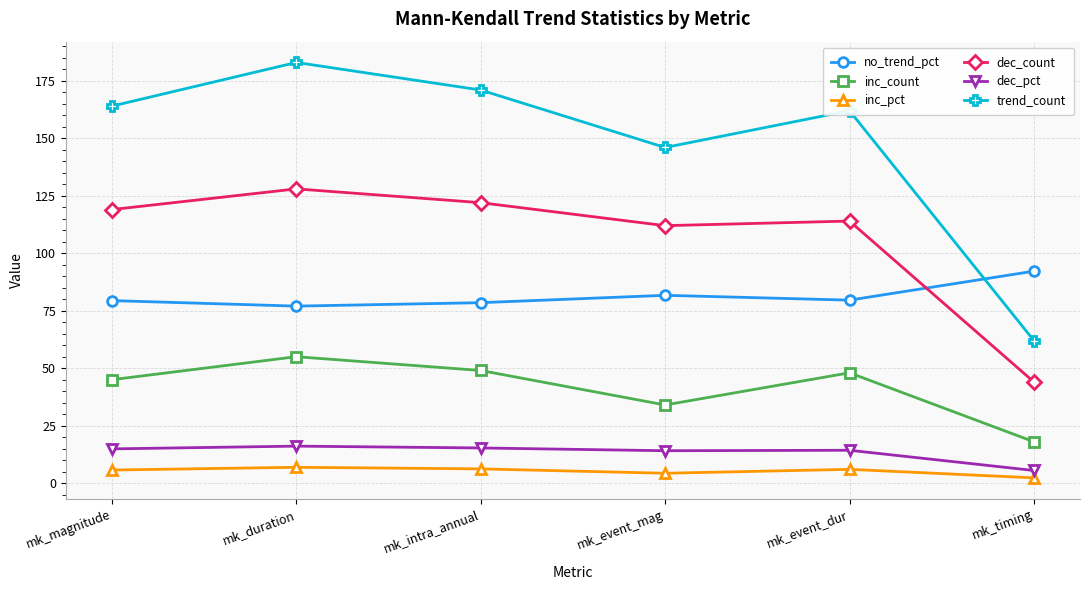

How many categories are shown in the chart?

6